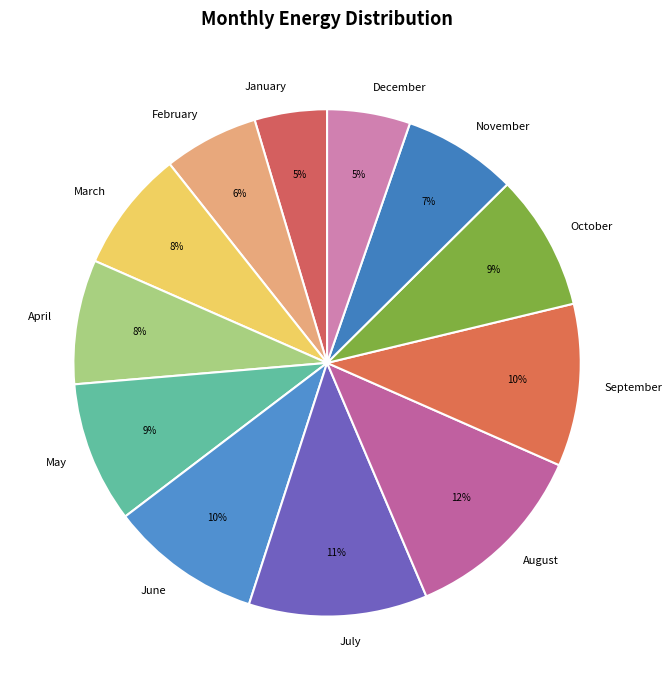

Does August account for over 50% of the chart?

No